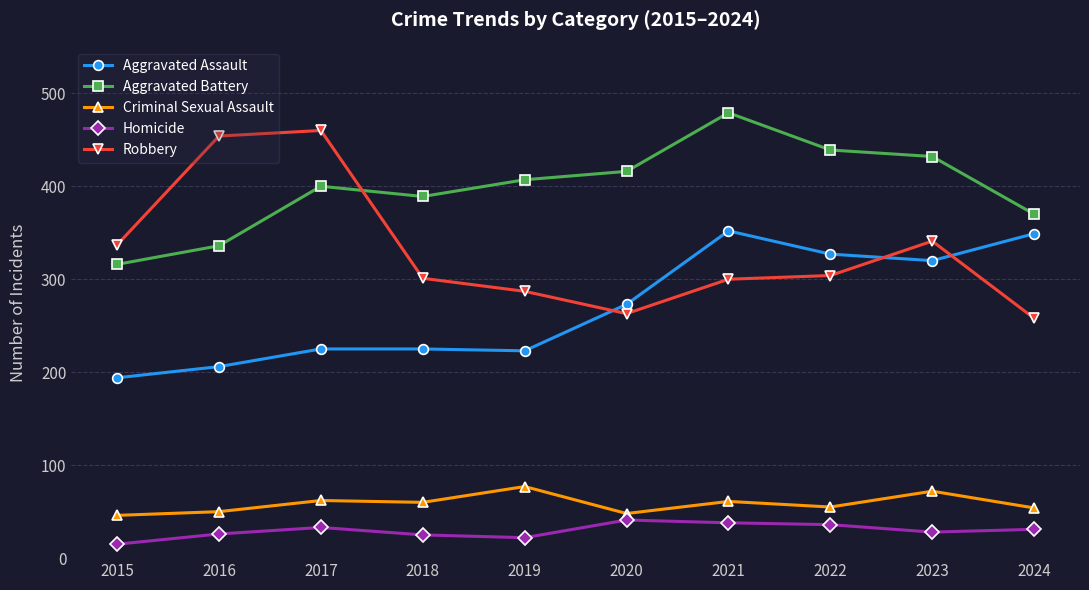

The value of Homicide at 2021 is 19. True or false?

False